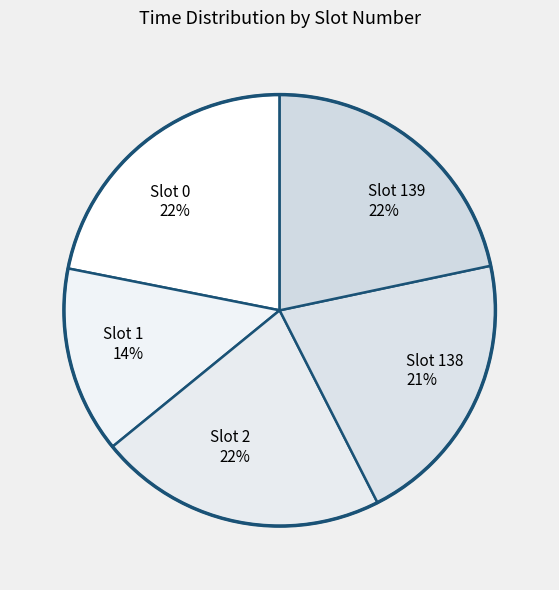

What percentage is the Slot 138 slice, to the nearest percent?

21%